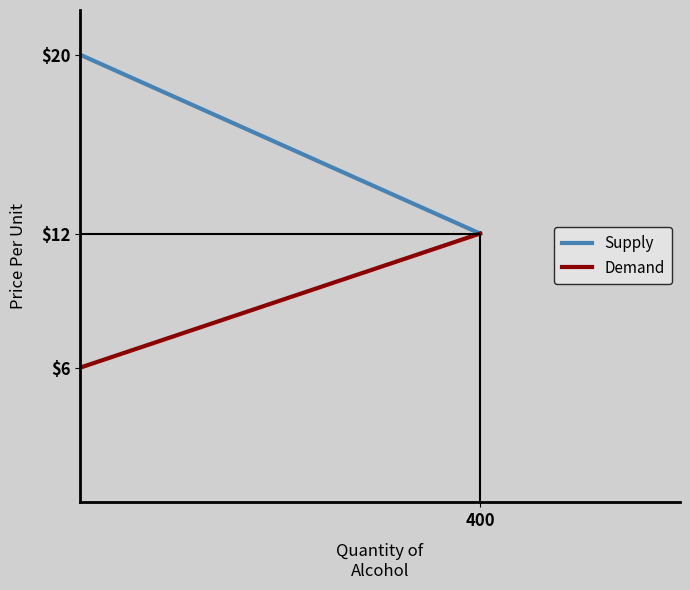

What is the total value across all series at 400?

24